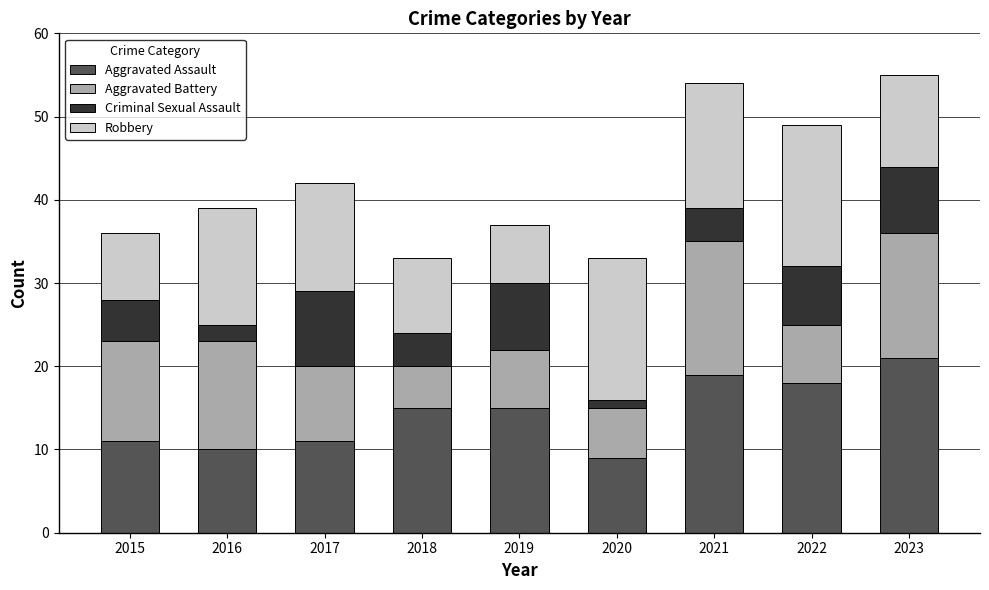

What is the difference between the Aggravated Assault values at 2015 and 2023?

10